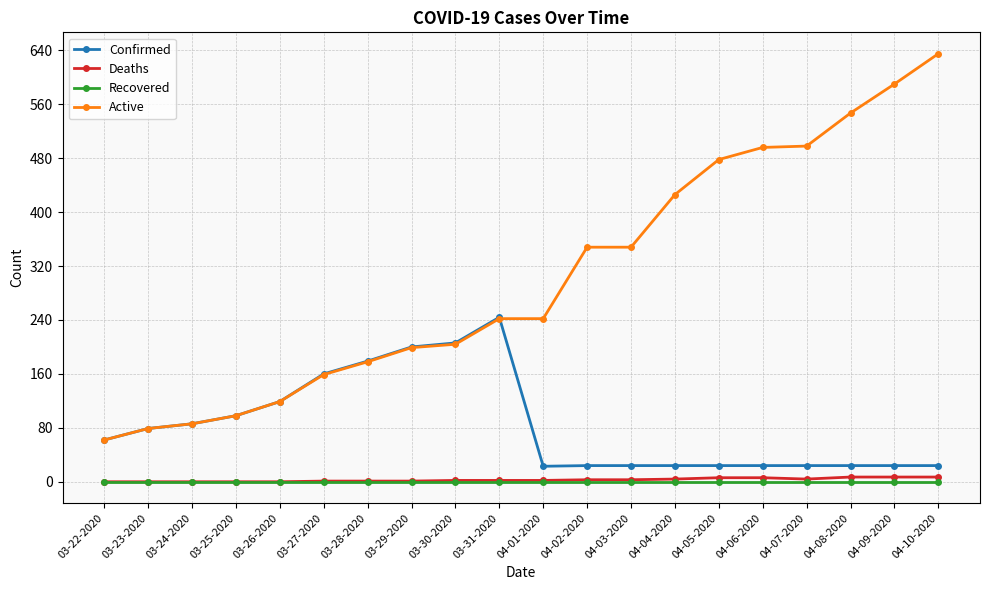

Where is Confirmed nearest to the value 133?

03-26-2020